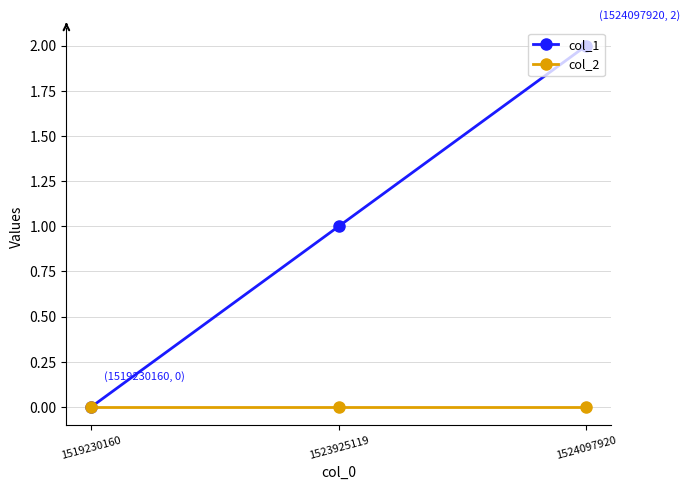

How many lines are shown in the chart?

2